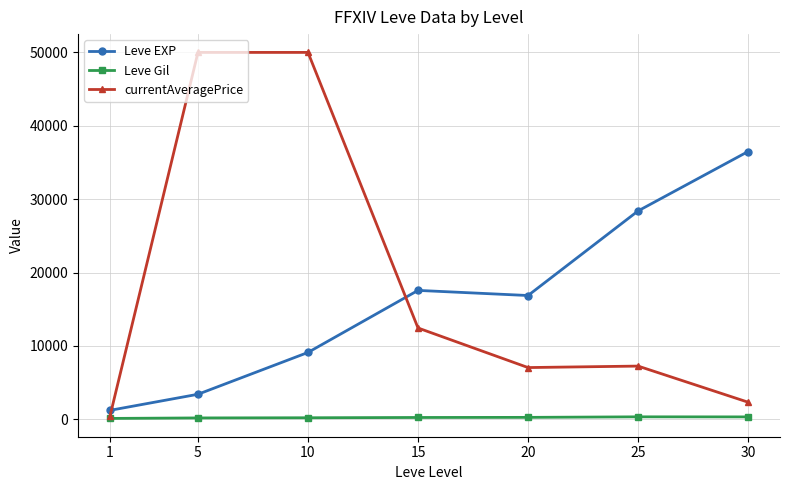

Between 1 and 10, which series saw the biggest shift?

currentAveragePrice